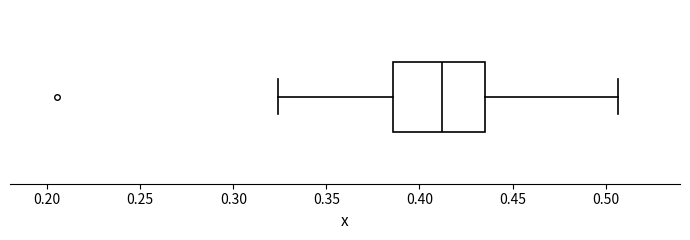

Where is the left edge of the box on the x-axis? The values are not printed on the chart, so give them approximately, as read against the axis.

0.385